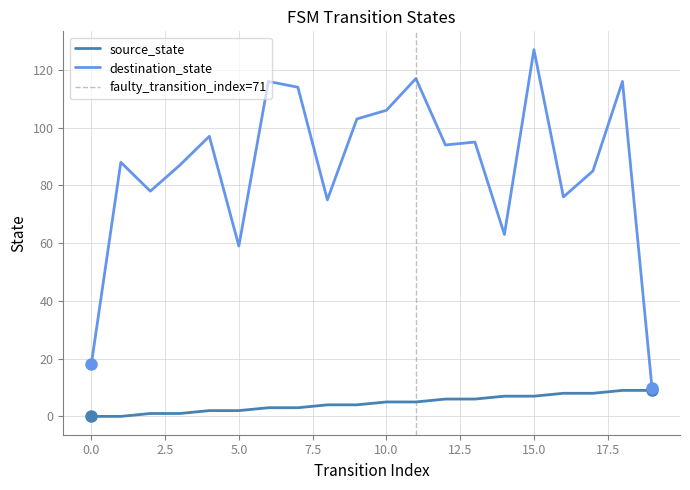

Read the source_state value at 7.

3